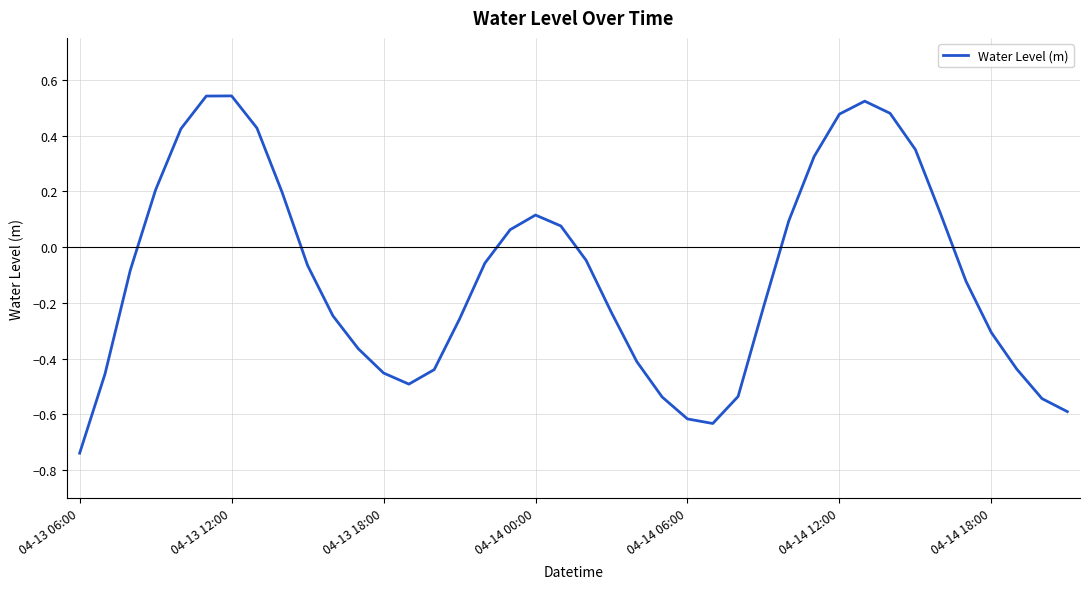

What is the difference between the maximum and minimum values?

1.3